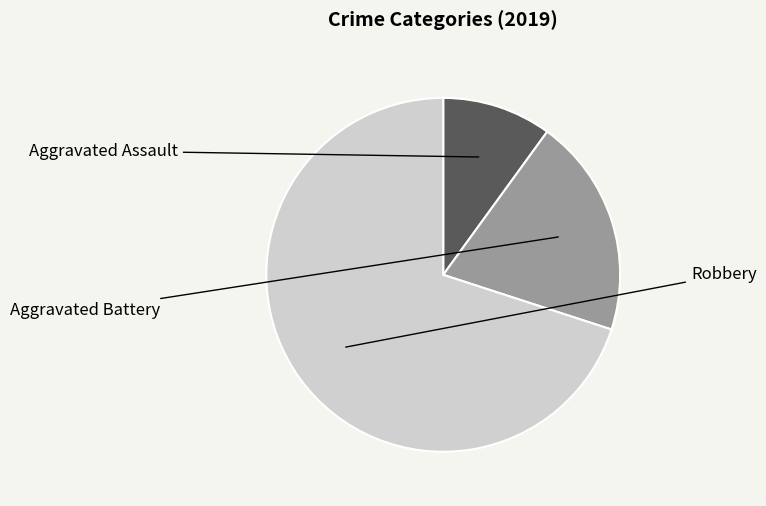

Is there a majority slice in this chart?

Yes